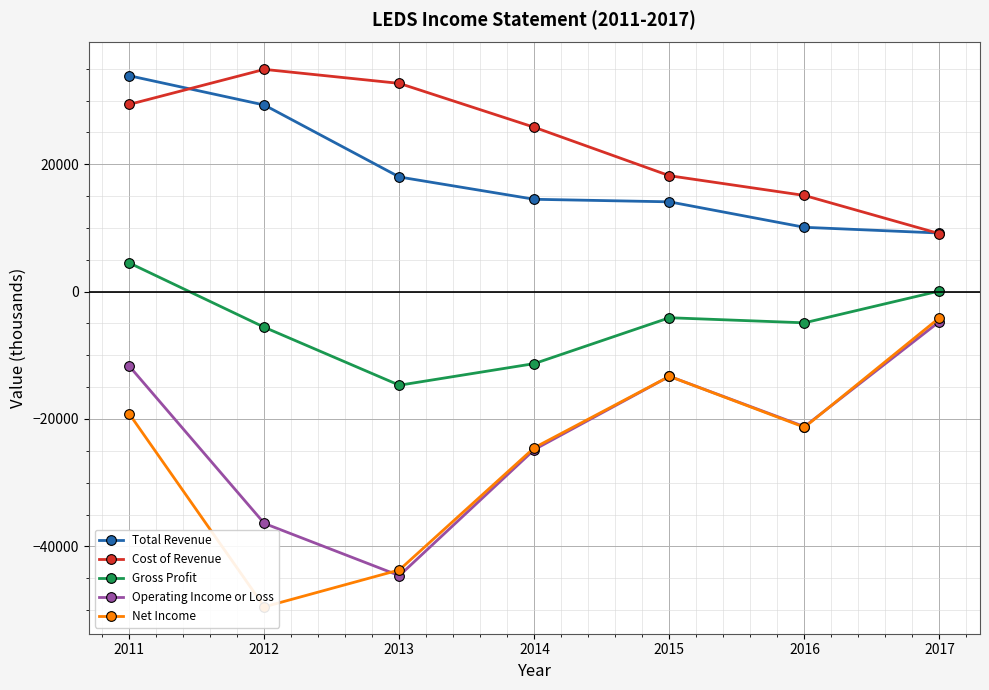

Which series has the widest spread of values?

Net Income